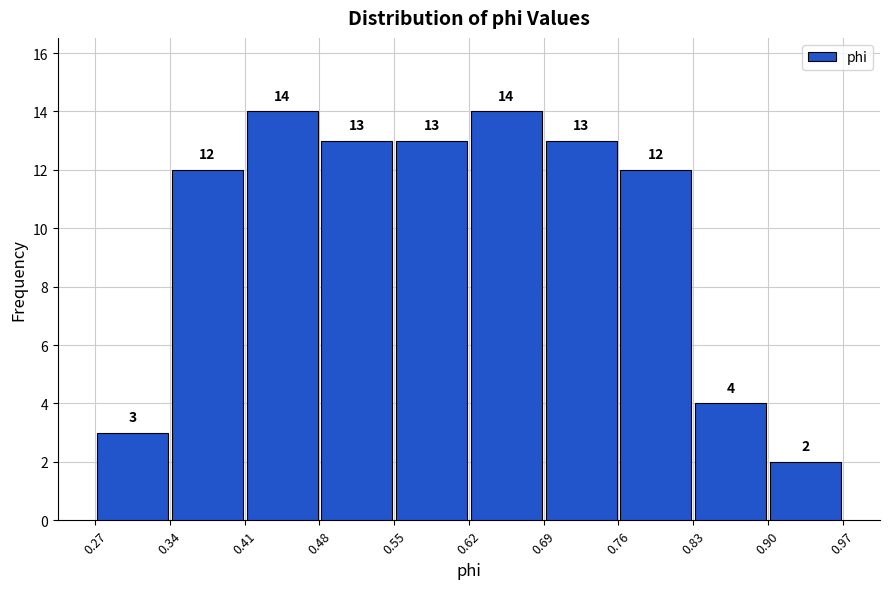

Reading left to right, list every bar in this chart as the range it spans on the x-axis followed by its height.

0.27 to 0.34: 3
0.34 to 0.41: 12
0.41 to 0.48: 14
0.48 to 0.55: 13
0.55 to 0.62: 13
0.62 to 0.69: 14
0.69 to 0.76: 13
0.76 to 0.83: 12
0.83 to 0.90: 4
0.90 to 0.97: 2